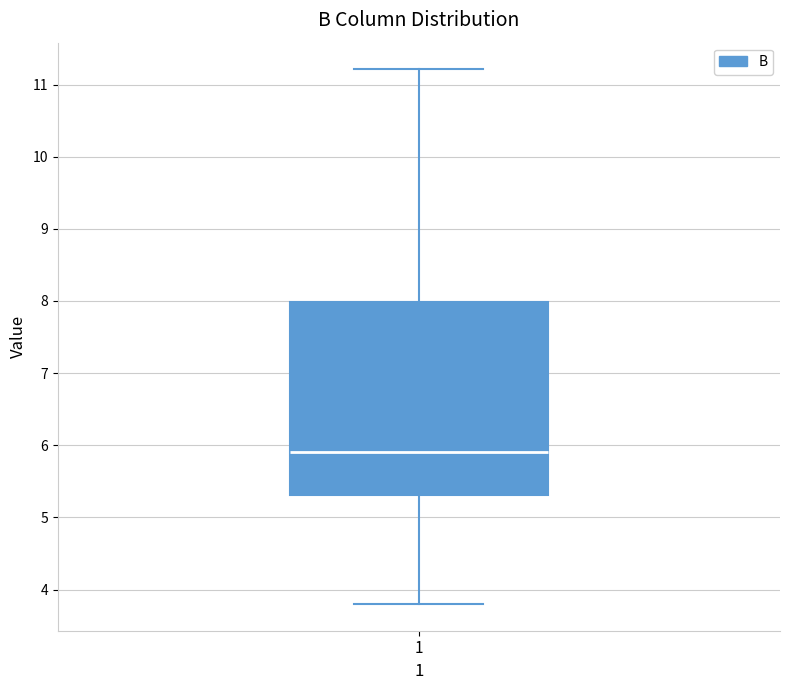

Where is the lower edge of the box at x = 1 on the y-axis? The values are not printed on the chart, so give them approximately, as read against the axis.

5.3